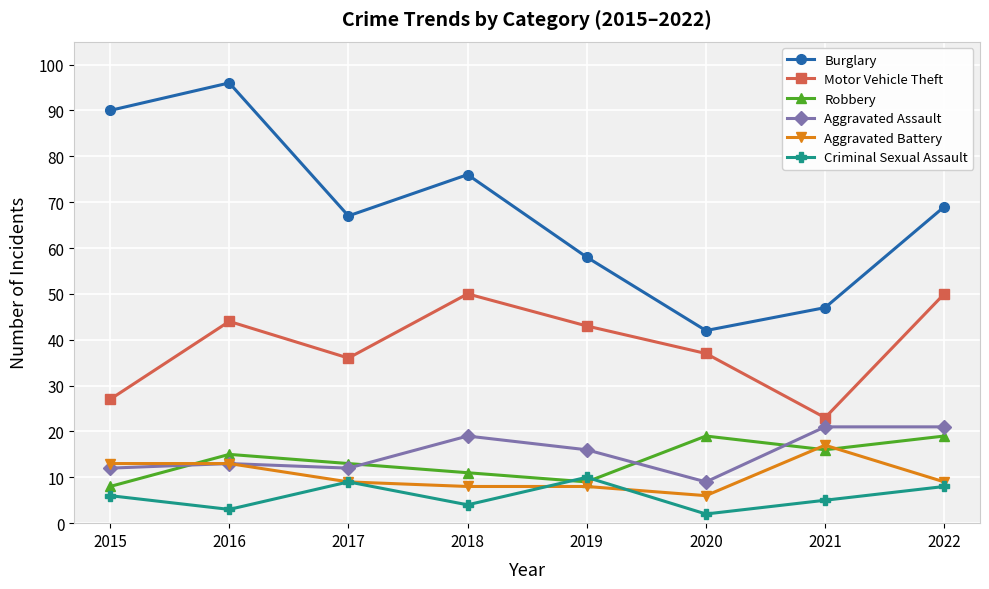

True or false: Criminal Sexual Assault and Motor Vehicle Theft cross at least once.

False